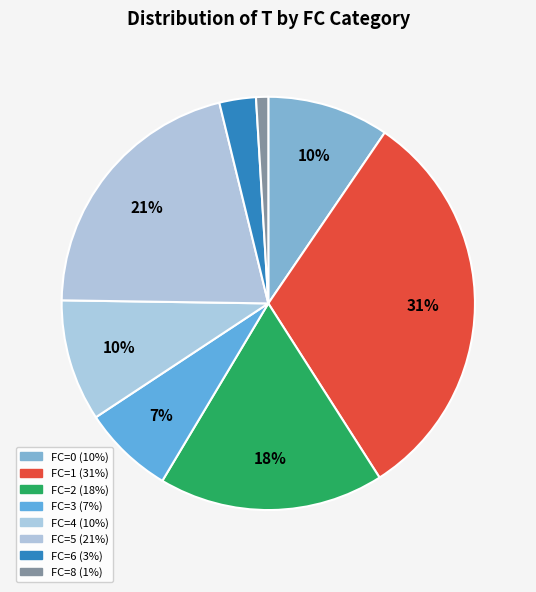

Is there any slice that represents more than half of the pie?

No